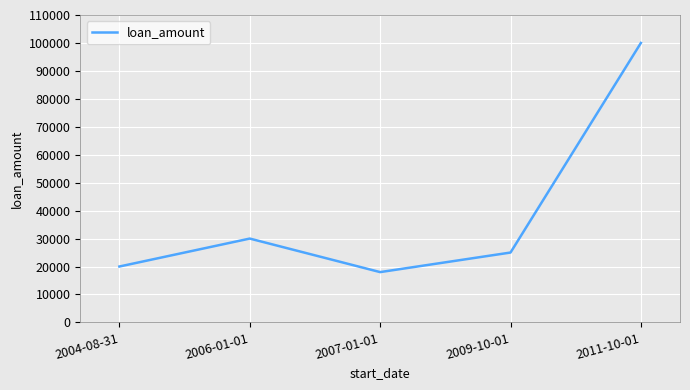

True or false: there are more than 0 points higher than both neighbors.

True